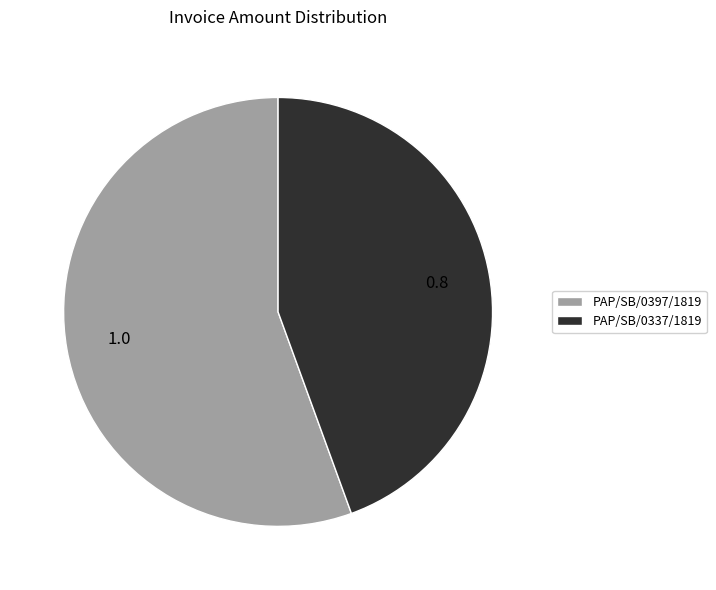

The PAP/SB/0397/1819 slice represents 56% of the pie. True or false?

True